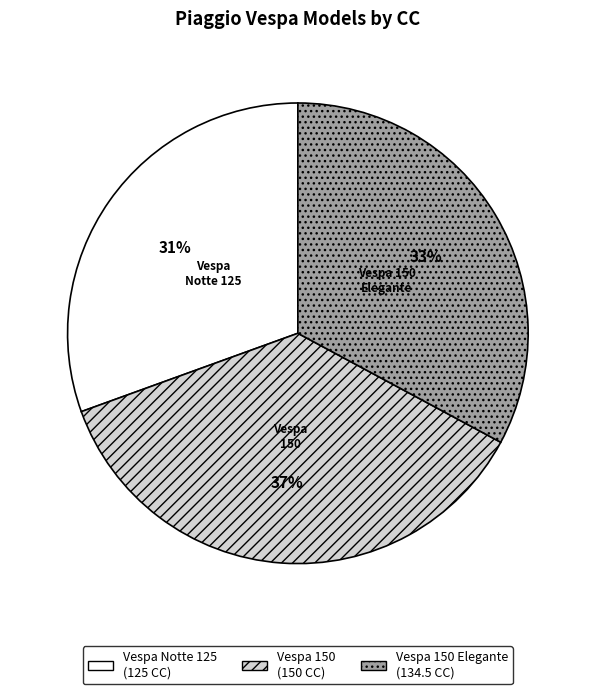

Is there a majority slice in this chart?

No